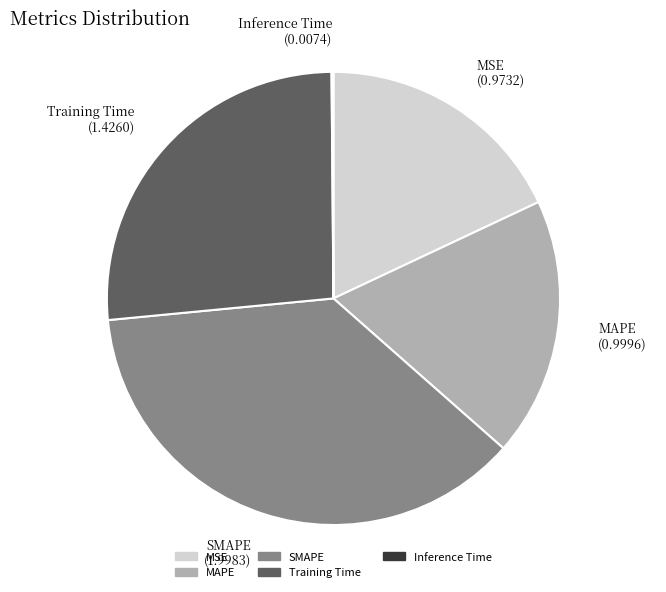

Do MAPE and MSE together represent more than half of the pie?

No